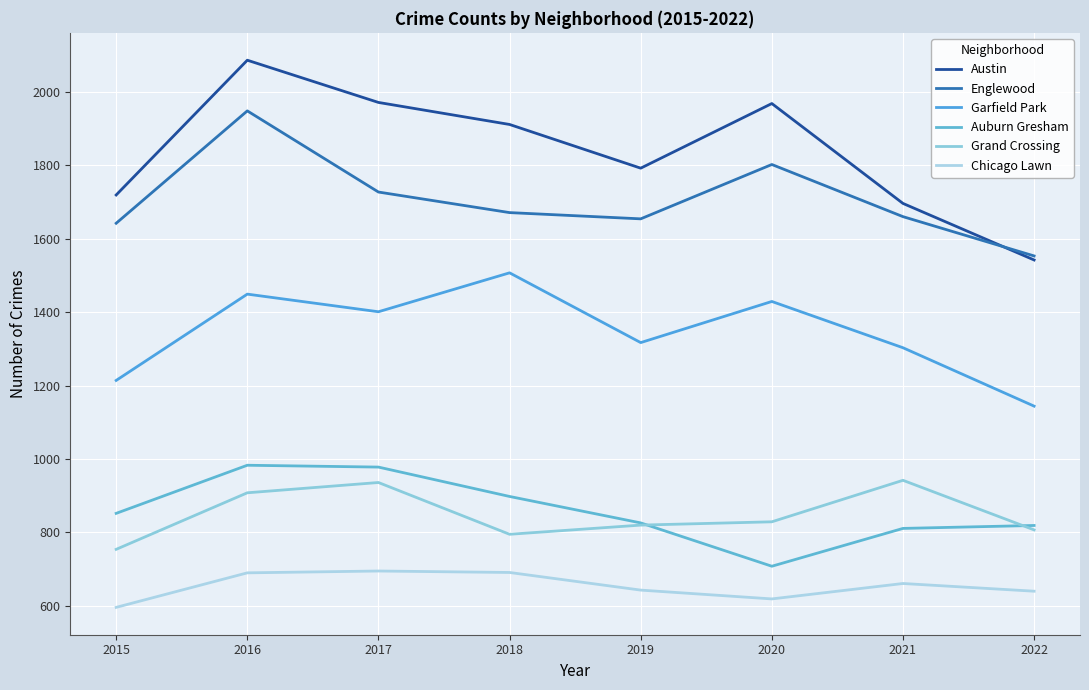

True or false: Austin and Auburn Gresham intersect in this chart.

False